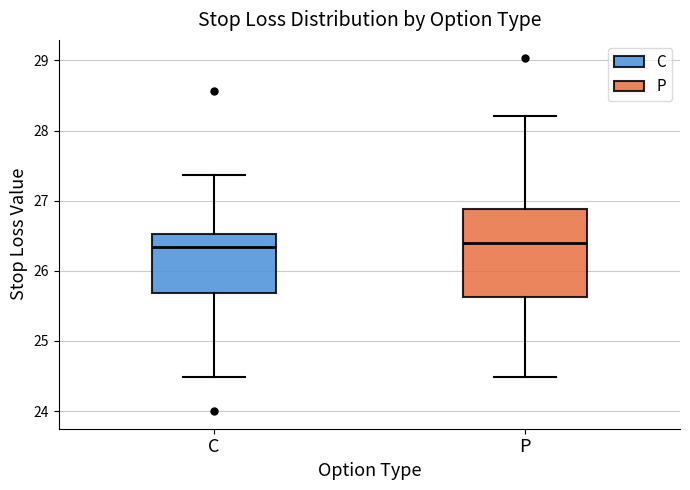

Where is the lower edge of the box for C on the y-axis? The values are not printed on the chart, so give them approximately, as read against the axis.

25.7